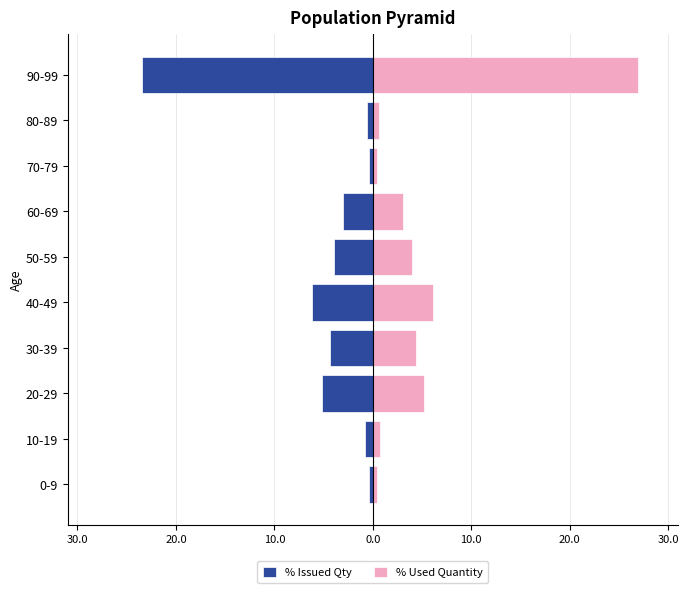

Which series has the largest range (max minus min)?

% Used Quantity